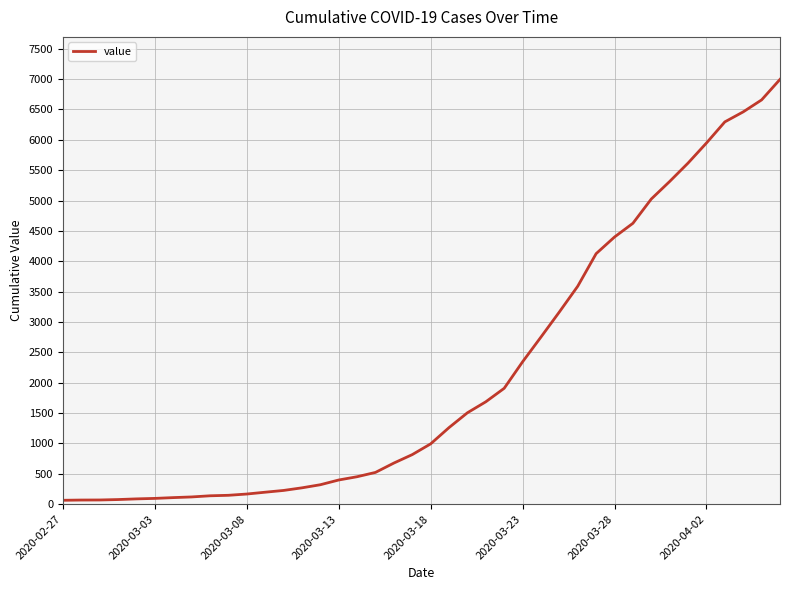

What is the difference between the maximum and minimum values?

6931